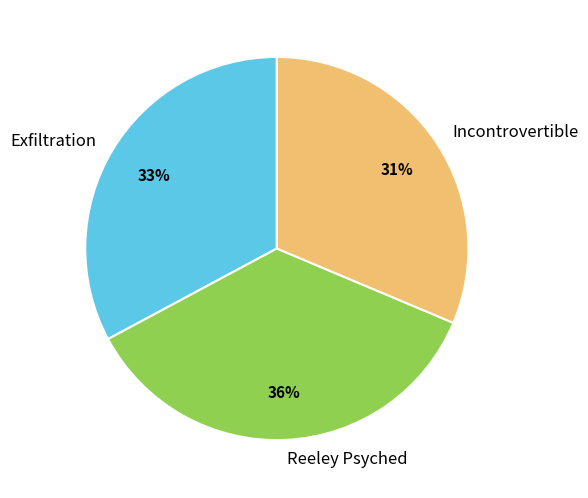

Is the sum of Reeley Psyched and Exfiltration greater than half?

Yes